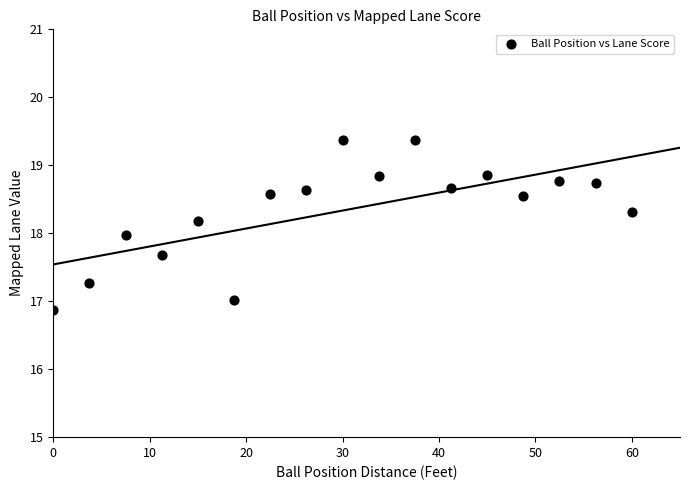

What is the range of X values (max minus min)?

60.0